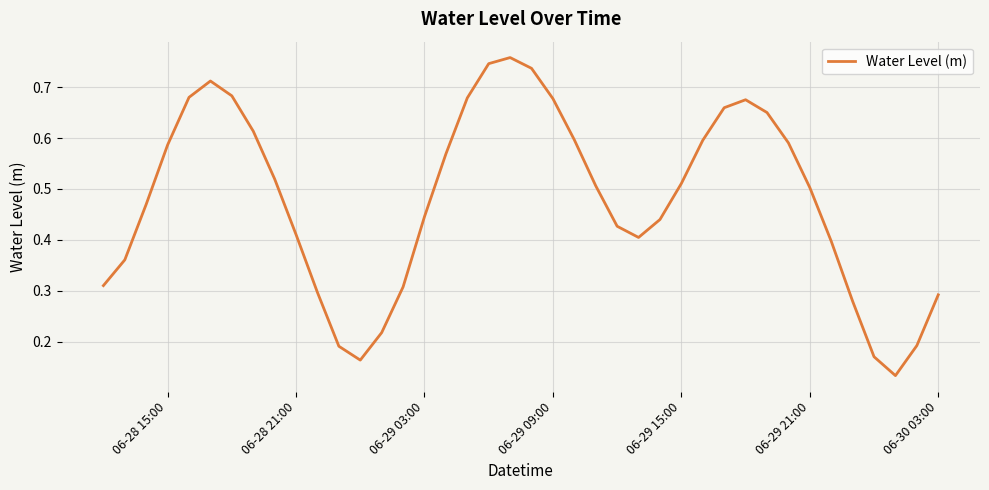

What is the value of the 37th point from the left?

0.2